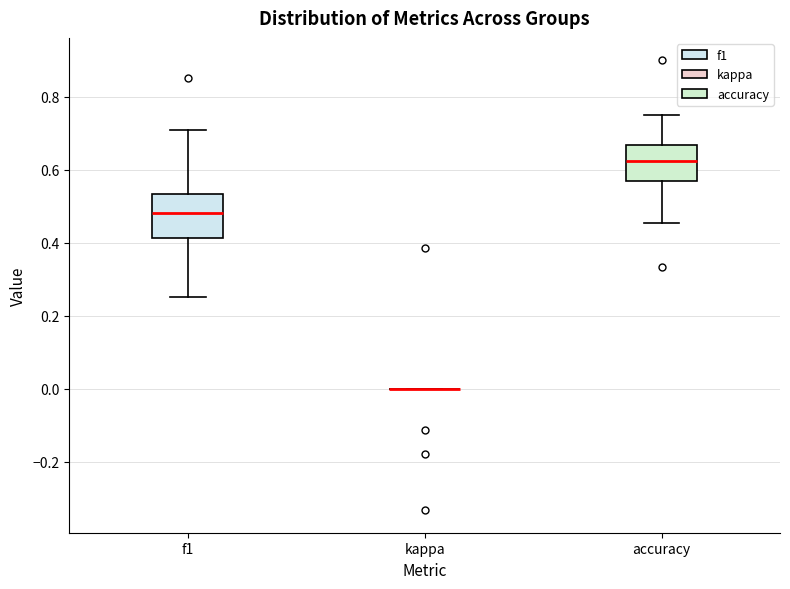

Comparing the boxes themselves (not the whiskers), which one is the tallest?

f1